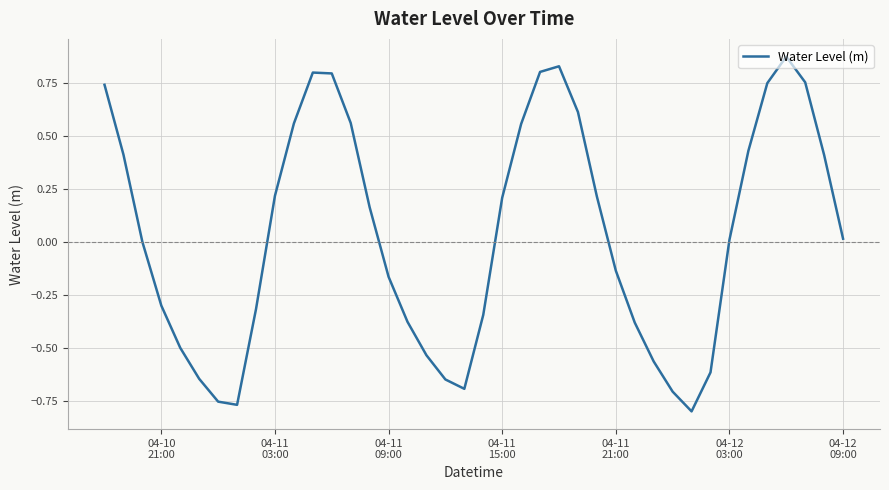

What is the difference between the maximum and minimum values?

1.7